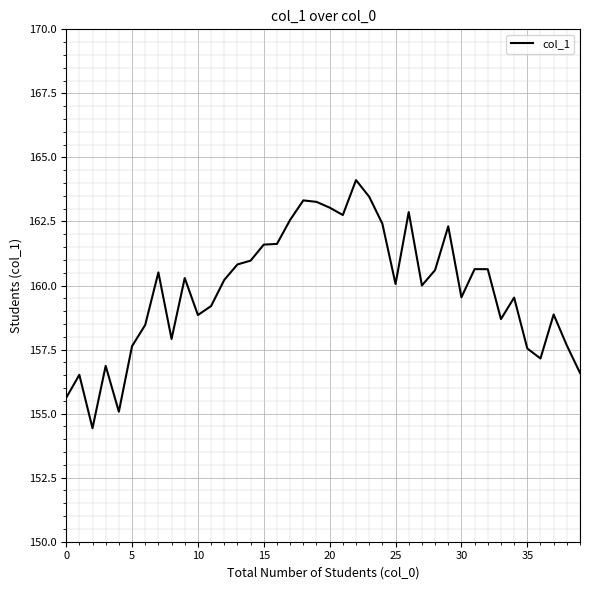

What is the difference between the second highest and minimum values?

9.0